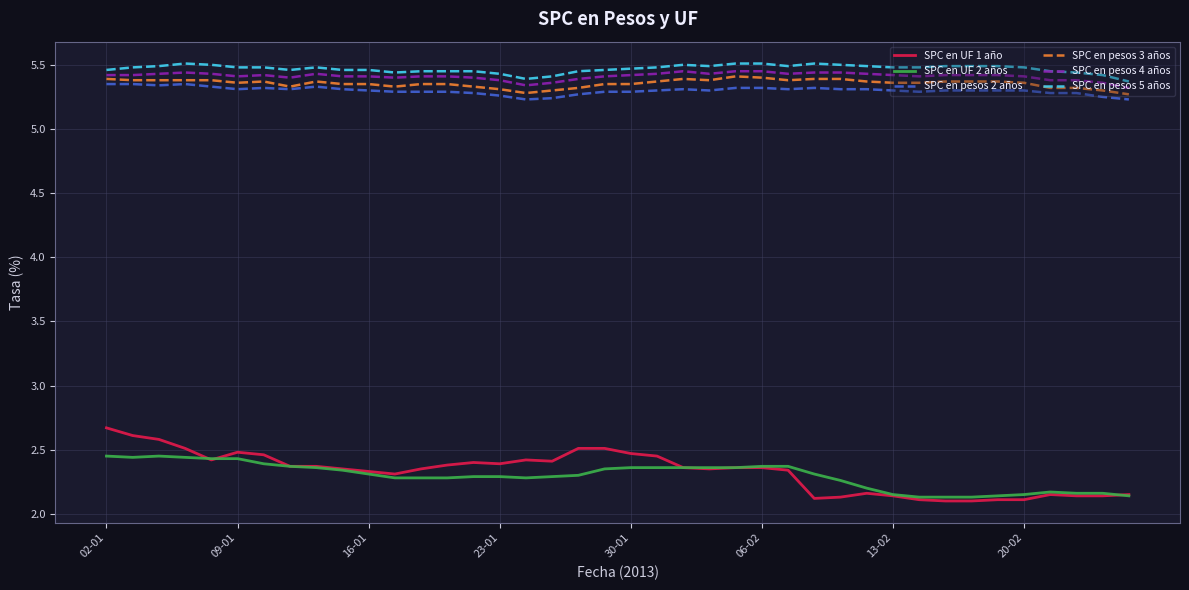

True or false: SPC en pesos 3 años and SPC en UF 1 año intersect in this chart.

False